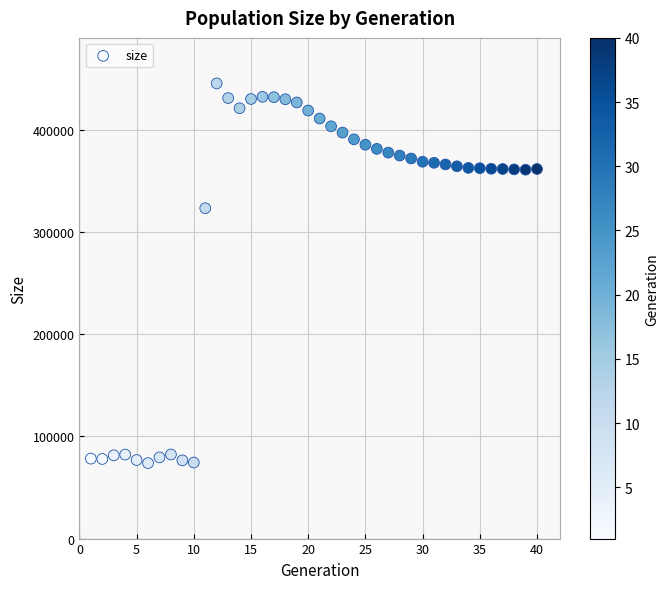

What Y value in the scatter plot is closest to 259688?

323330